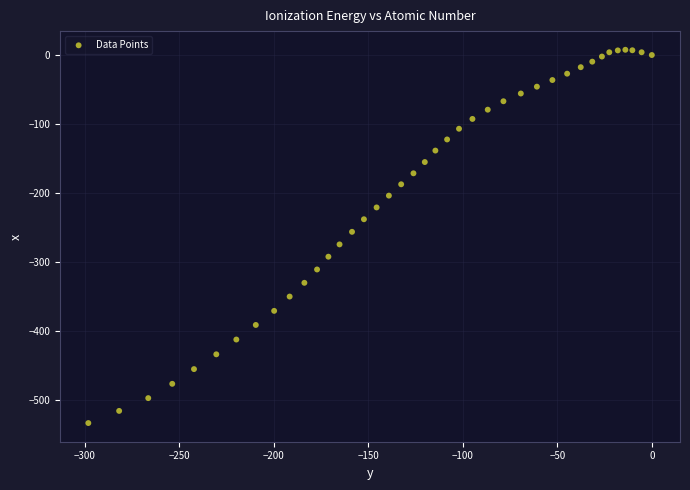

What is the range of Y values (max minus min)?

540.3